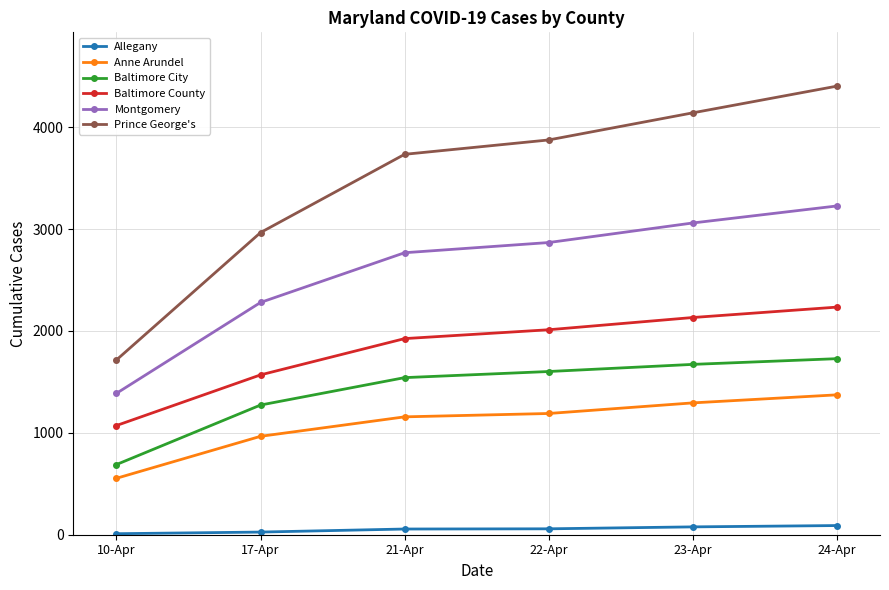

What is the average value of the Baltimore City series?

1418